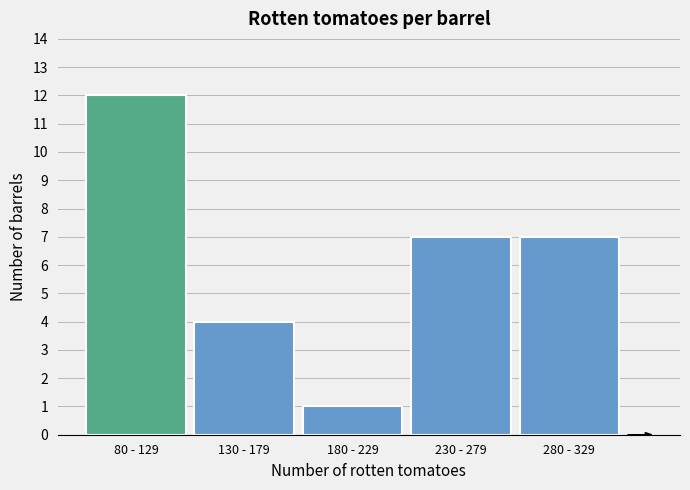

Reading left to right, extract all data points from this chart.

12	4	1	7	7